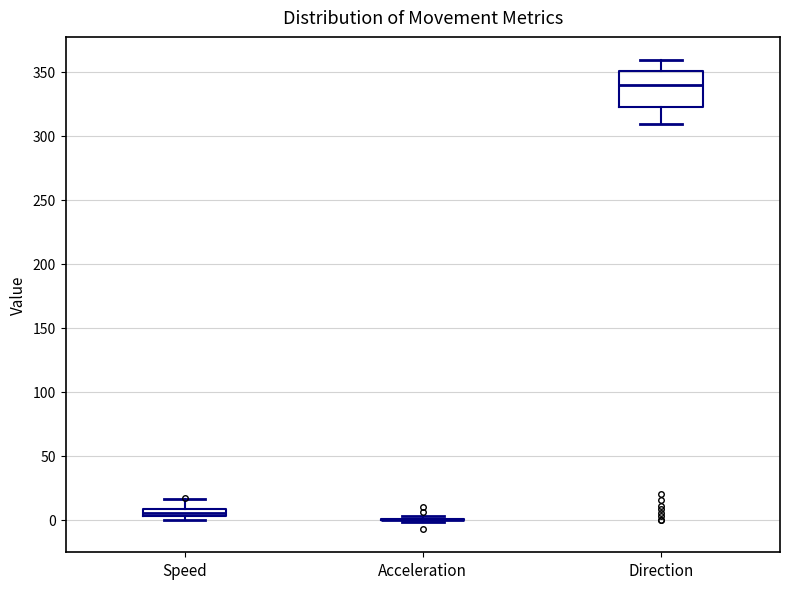

Where does the median line of the box for Direction sit on the y-axis? The values are not printed on the chart, so give them approximately, as read against the axis.

340